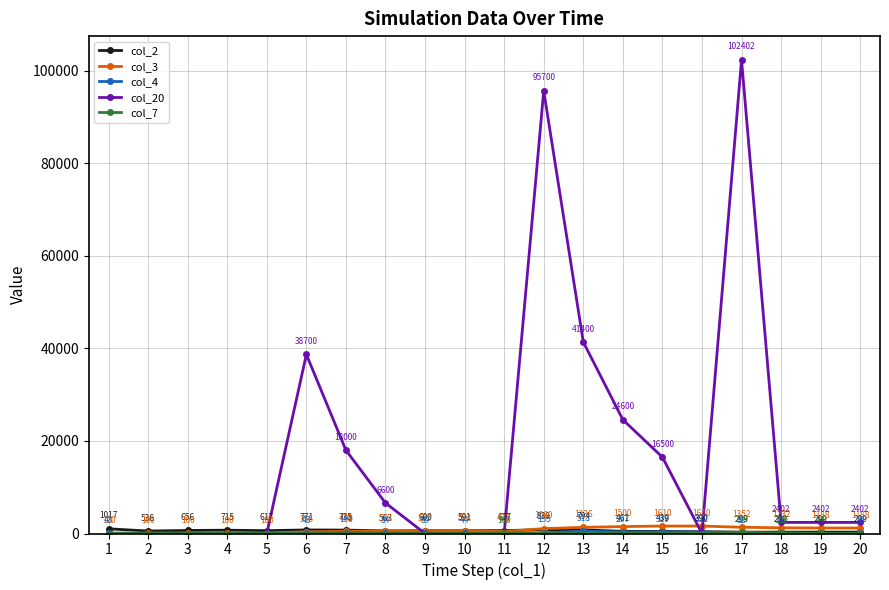

At how many categories does at least one series exceed 15288?

7